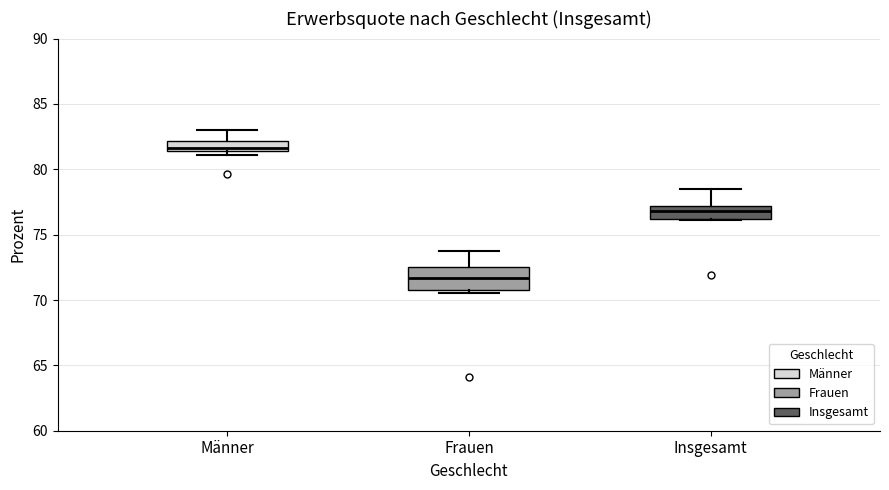

Where is the upper edge of the box for Insgesamt on the y-axis? The values are not printed on the chart, so give them approximately, as read against the axis.

77.0